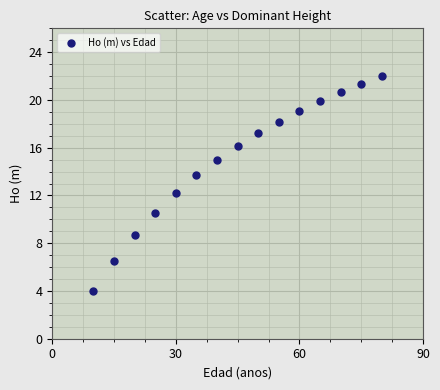

What is the range of X values (max minus min)?

70.0